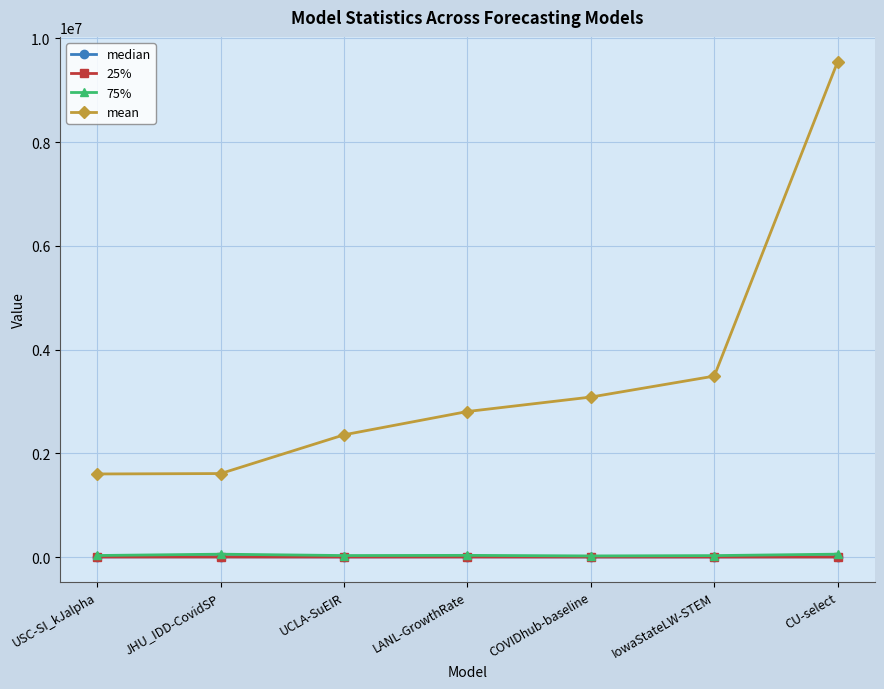

True or false: 25% and mean intersect in this chart.

False